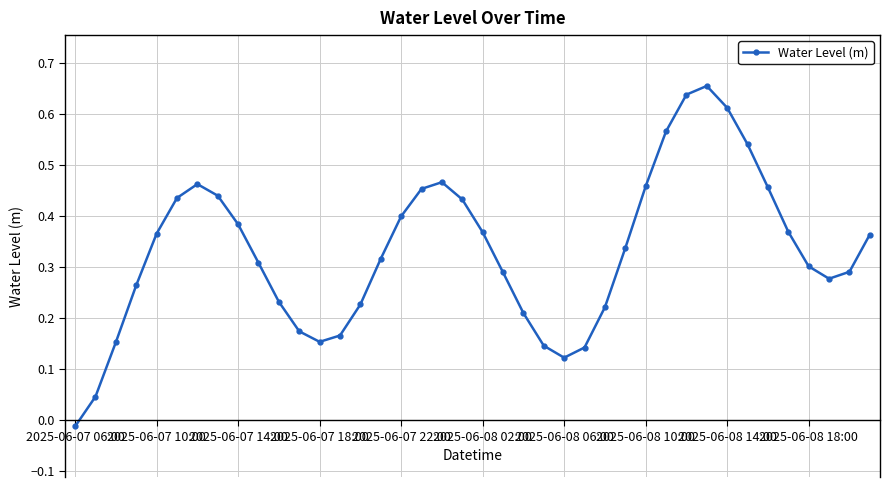

How many points are higher than both their immediate neighbors (excluding endpoints)?

3